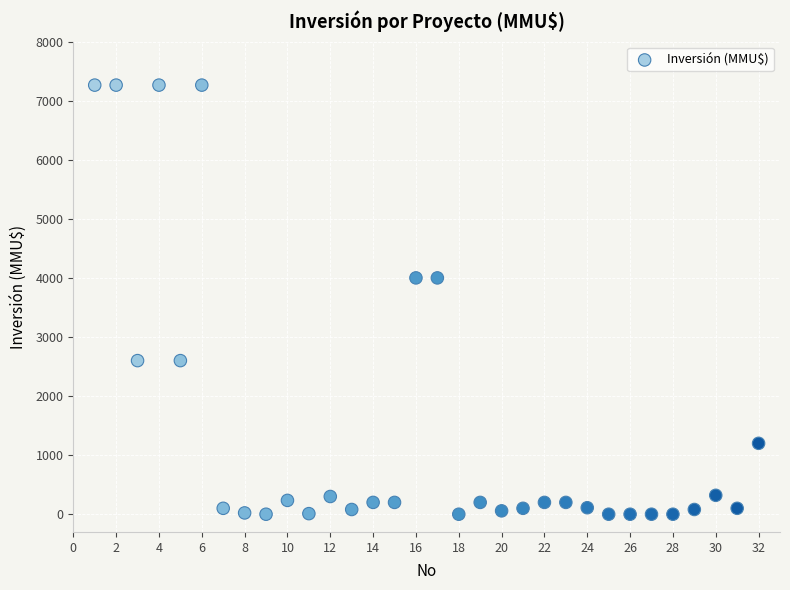

What is the range of Y values (max minus min)?

7263